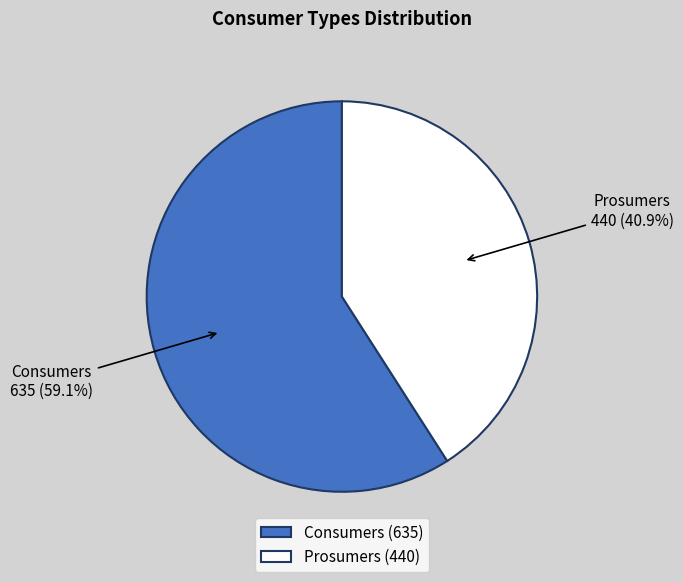

Is there any slice that represents more than half of the pie?

Yes